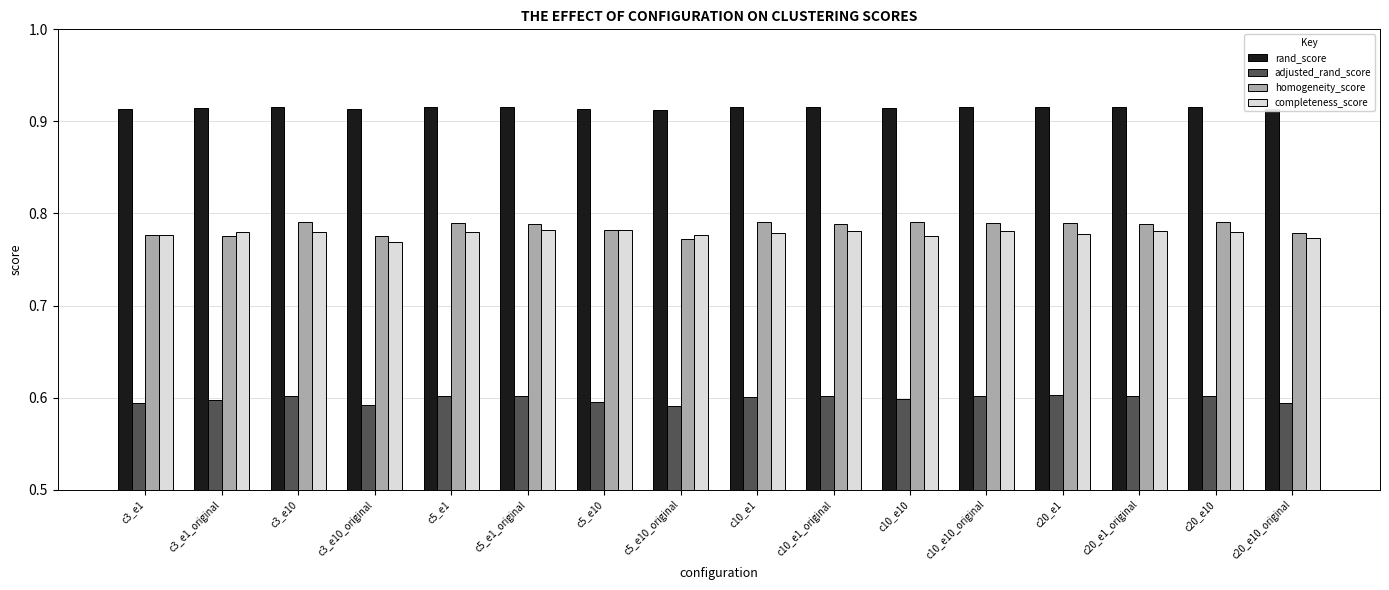

Which series has the widest spread of values?

homogeneity_score